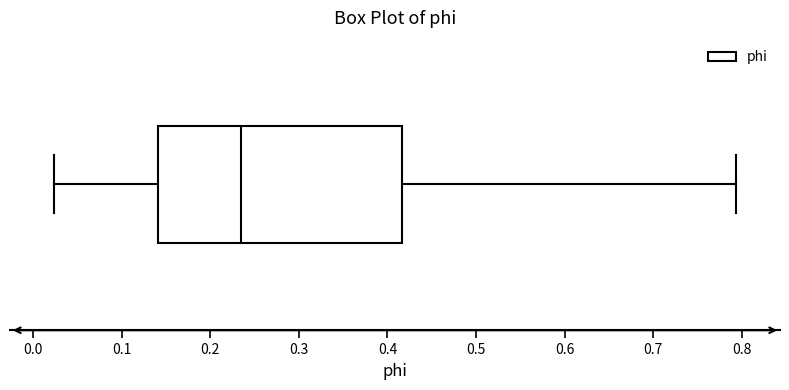

Where is the right edge of the box on the x-axis? The values are not printed on the chart, so give them approximately, as read against the axis.

0.42